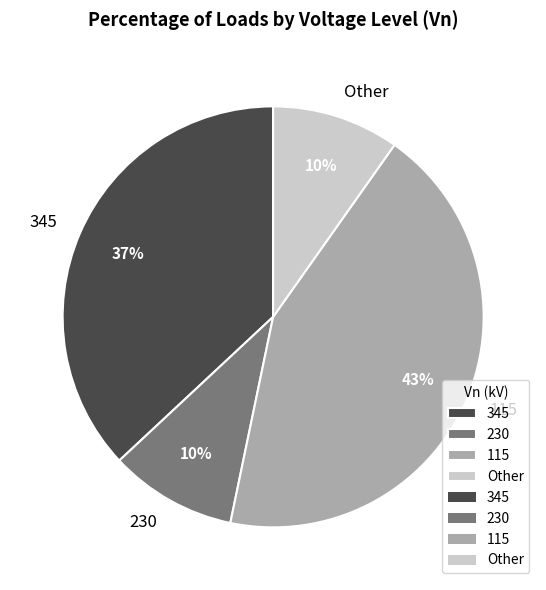

Is 115 the majority of the pie?

No